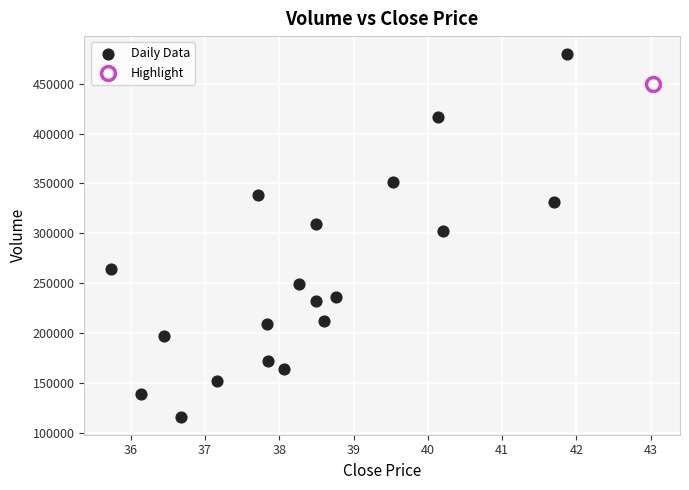

What are all the series names shown in the legend?

Daily Data, Highlight